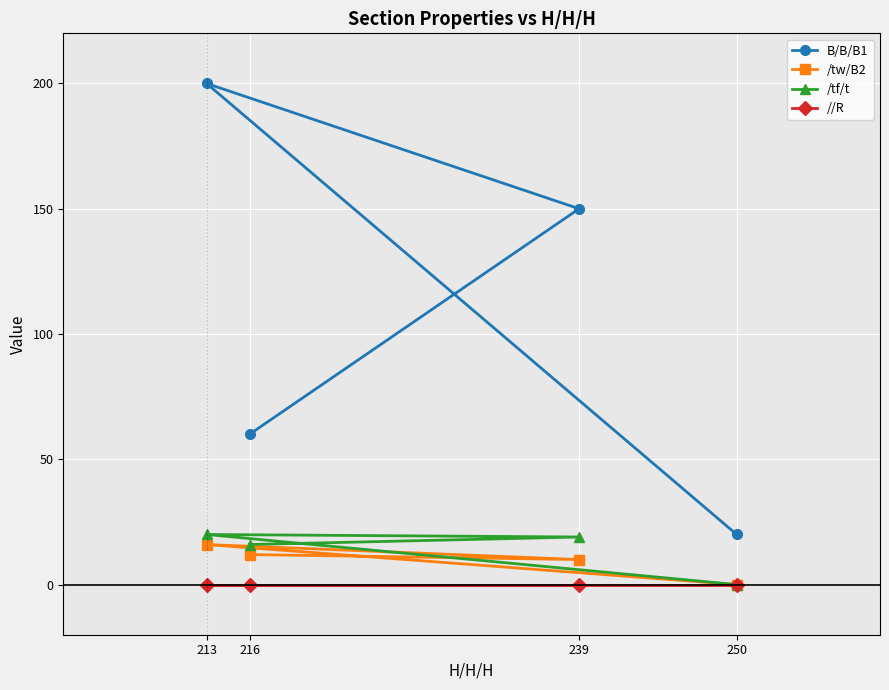

What is the total value across all series at 216?

88